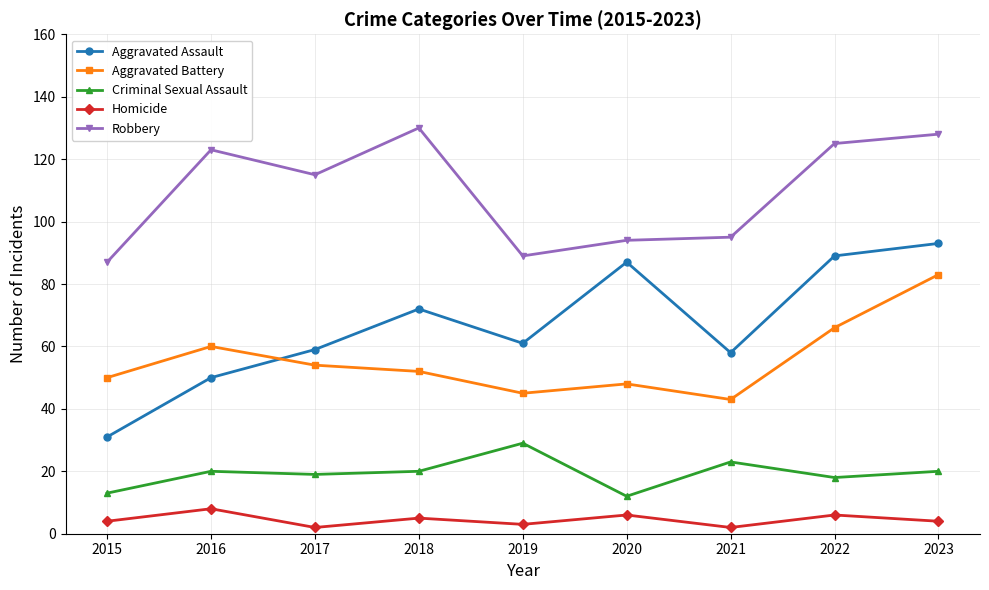

Reading right to left, list all the values displayed in this chart.

Aggravated Assault: 2023=93	2022=89	2021=58	2020=87	2019=61	2018=72	2017=59	2016=50	2015=31
Aggravated Battery: 2023=83	2022=66	2021=43	2020=48	2019=45	2018=52	2017=54	2016=60	2015=50
Criminal Sexual Assault: 2023=20	2022=18	2021=23	2020=12	2019=29	2018=20	2017=19	2016=20	2015=13
Homicide: 2023=4	2022=6	2021=2	2020=6	2019=3	2018=5	2017=2	2016=8	2015=4
Robbery: 2023=128	2022=125	2021=95	2020=94	2019=89	2018=130	2017=115	2016=123	2015=87